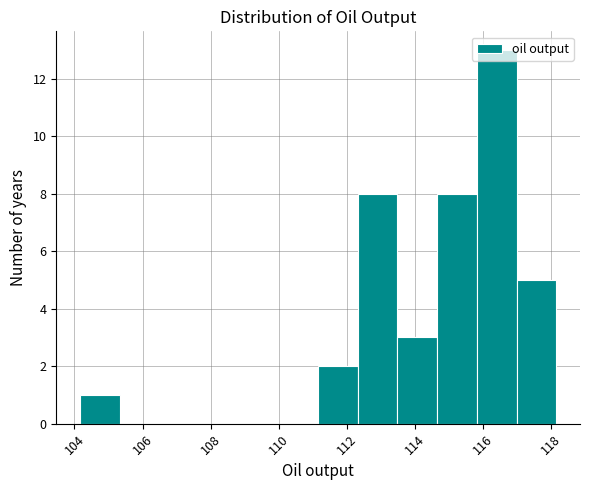

Reading left to right, transcribe this chart: for each bar, give the range it covers on the x-axis and its height. Neither the bar edges nor the heights are printed on the chart, so give them approximately, as read against the axes.

104.2 to 105.4: 1
105.4 to 106.4: 0
106.4 to 107.6: 0
107.6 to 108.8: 0
108.8 to 110.0: 0
110.0 to 111.2: 0
111.2 to 112.4: 2
112.4 to 113.4: 8
113.4 to 114.6: 3
114.6 to 115.8: 8
115.8 to 117.0: 13
117.0 to 118.2: 5